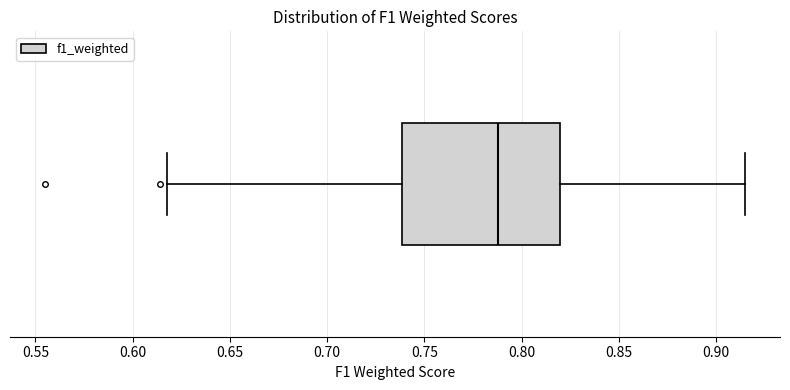

Where is the right edge of the box on the x-axis? The values are not printed on the chart, so give them approximately, as read against the axis.

0.820